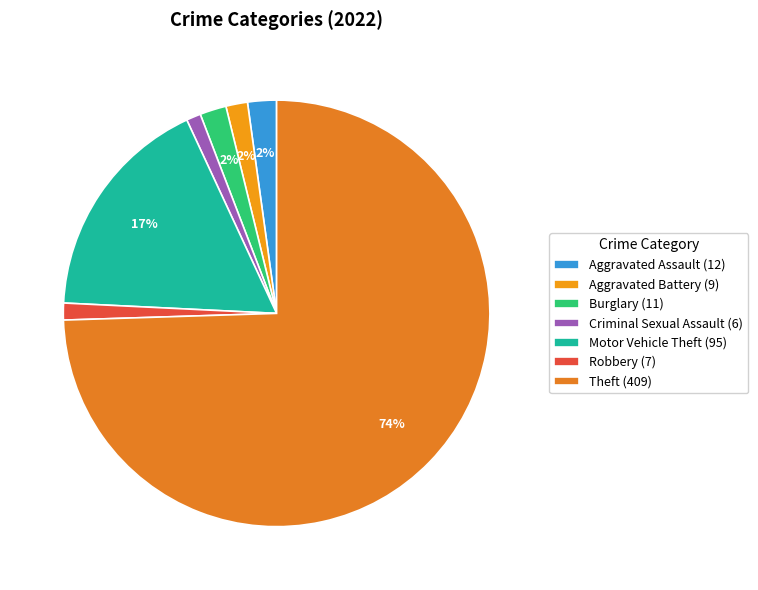

Is there any slice that represents more than half of the pie?

Yes